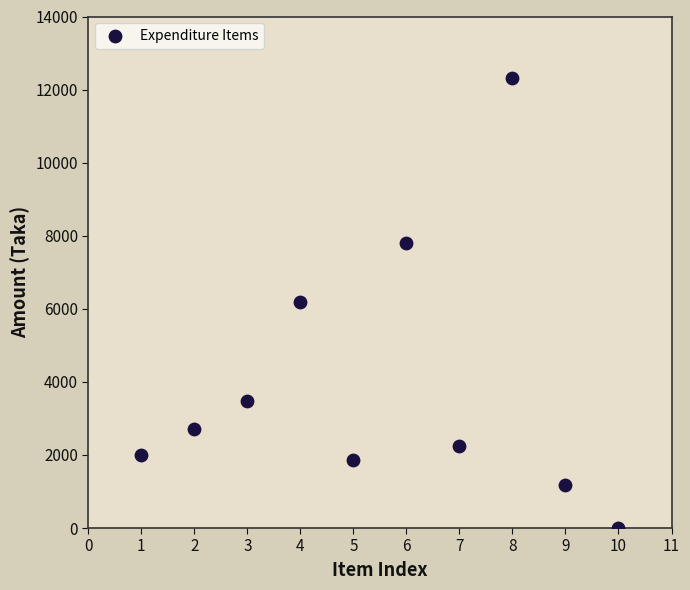

What is the range of X values (max minus min)?

9